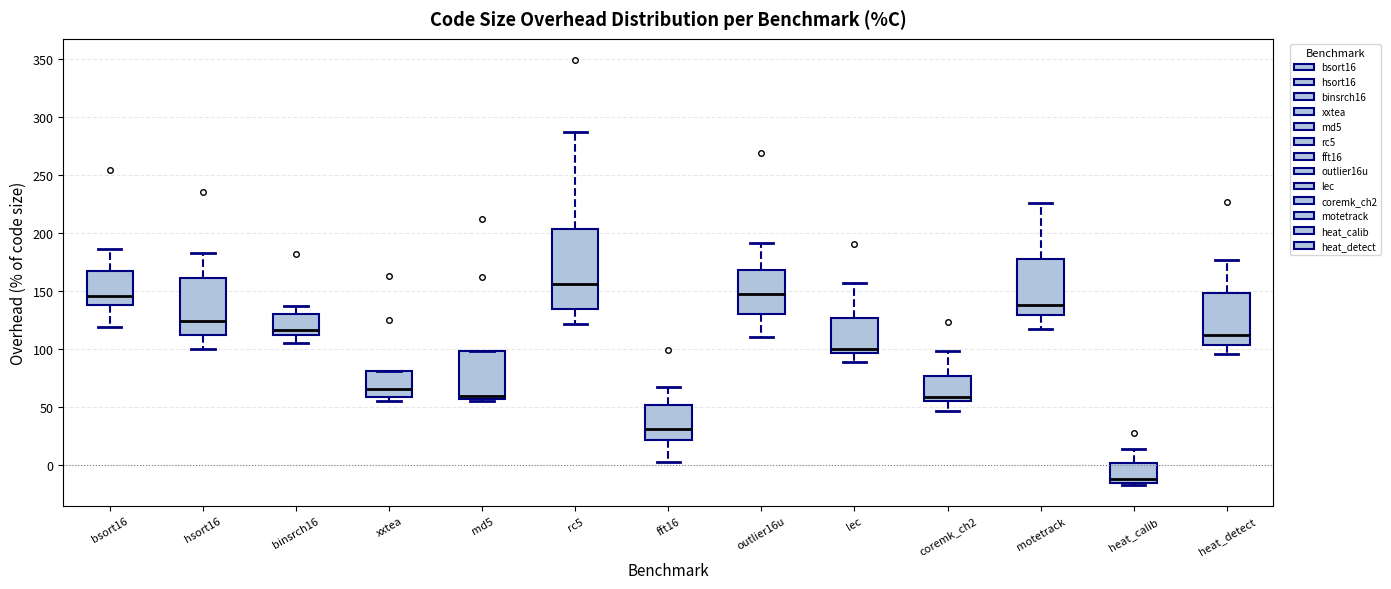

Reading left to right, read every box against the y-axis: the position of its median line, the range the box covers, and the ends of its whiskers. The values are not printed on the chart, so give them approximately, as read against the axis.

bsort16: median 145, box 140 to 165, whiskers 120 to 185
hsort16: median 125, box 110 to 160, whiskers 100 to 185
binsrch16: median 115, box 110 to 130, whiskers 105 to 135
xxtea: median 65, box 60 to 80, whiskers 55 to 80
md5: median 60, box 55 to 100, whiskers 55 (just below the box's lower edge) to 100
rc5: median 155, box 135 to 205, whiskers 120 to 285
fft16: median 30, box 20 to 50, whiskers 5 to 65
outlier16u: median 145, box 130 to 170, whiskers 110 to 190
lec: median 100, box 95 to 125, whiskers 90 to 155
coremk_ch2: median 60, box 55 to 75, whiskers 45 to 100
motetrack: median 140, box 130 to 175, whiskers 115 to 225
heat_calib: median -10, box -15 to 0, whiskers -15 (just below the box's lower edge) to 15
heat_detect: median 110, box 105 to 150, whiskers 95 to 175